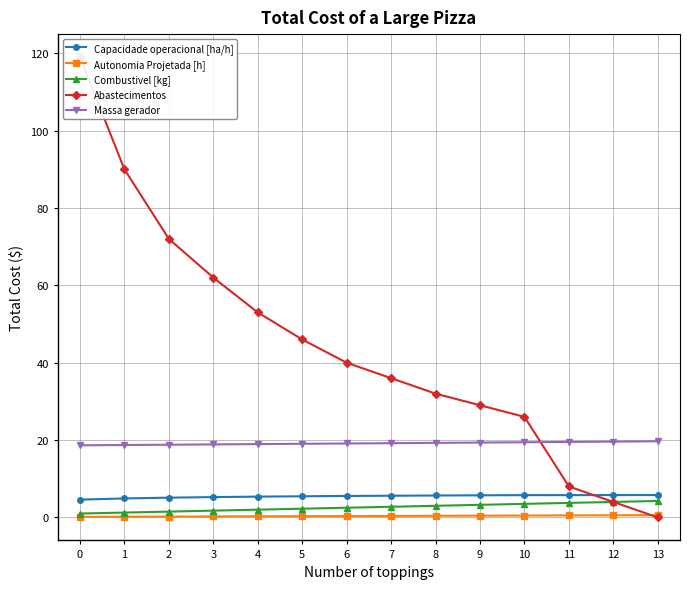

What are all the series names shown in the legend?

Capacidade operacional [ha/h], Autonomia Projetada [h], Combustivel [kg], Abastecimentos, Massa gerador